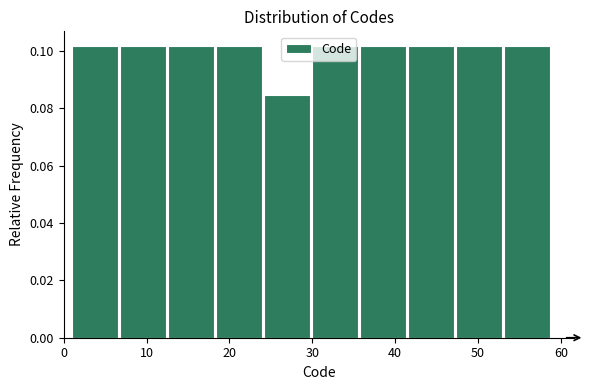

Reading left to right, list every bar in this chart as the range it spans on the x-axis followed by its height. Neither the bar edges nor the heights are printed on the chart, so give them approximately, as read against the axes.

1.0 to 6.8: 0.102
6.8 to 12.6: 0.102
12.6 to 18.4: 0.102
18.4 to 24.2: 0.102
24.2 to 30.0: 0.084
30.0 to 35.8: 0.102
35.8 to 41.6: 0.102
41.6 to 47.4: 0.102
47.4 to 53.2: 0.102
53.2 to 59.0: 0.102